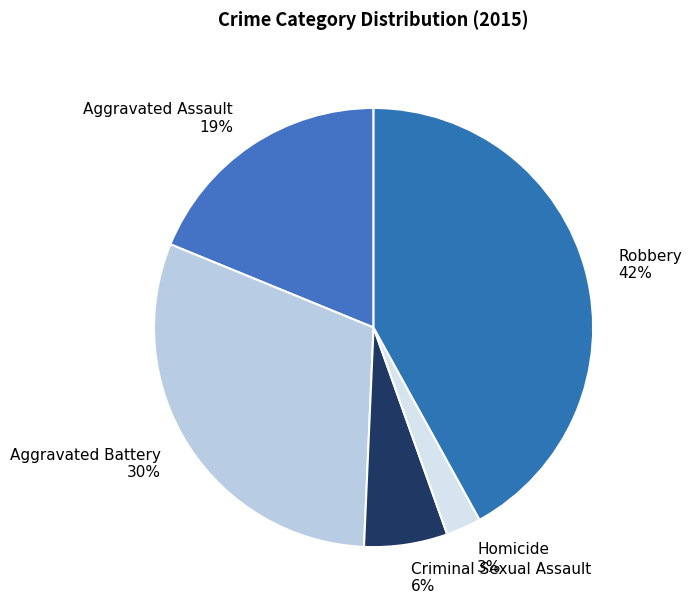

Does Robbery account for over 50% of the chart?

No